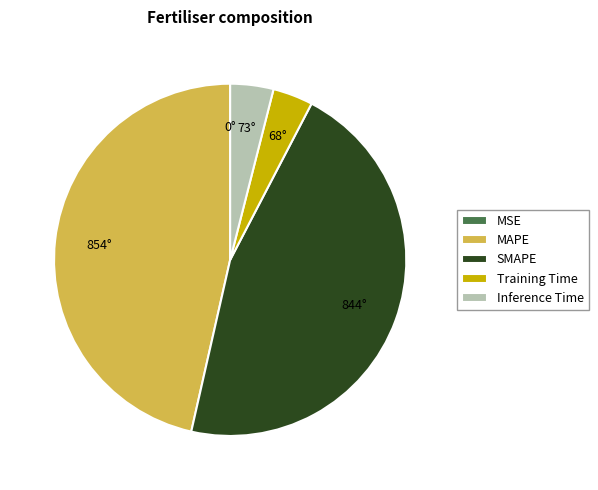

Between Inference Time and SMAPE, which is larger?

SMAPE